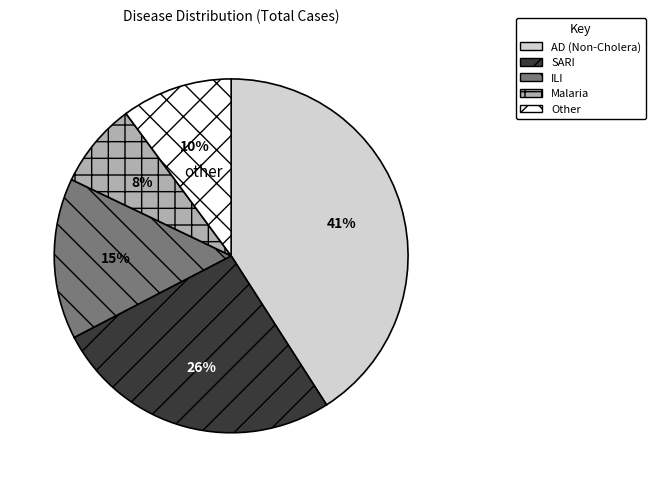

Which slice is the largest?

AD (Non-Cholera)